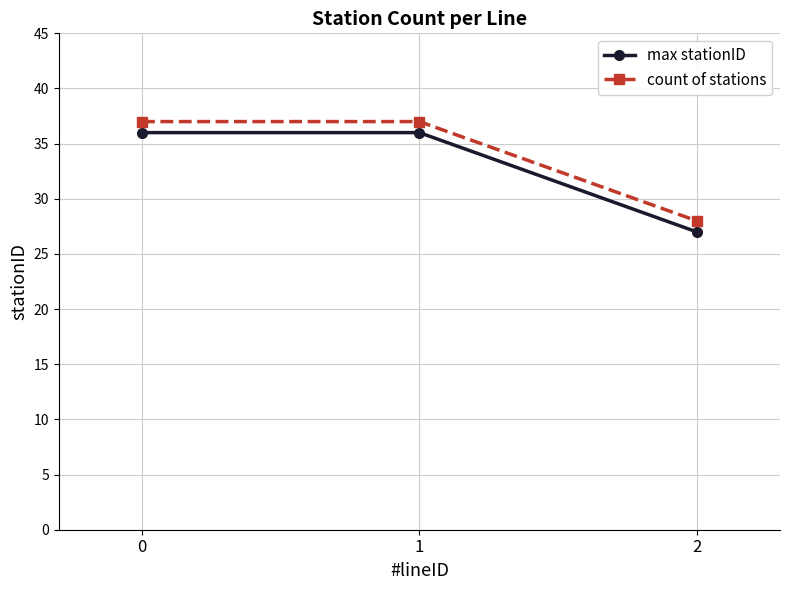

The max stationID series shows 27 at 2. True or false?

True